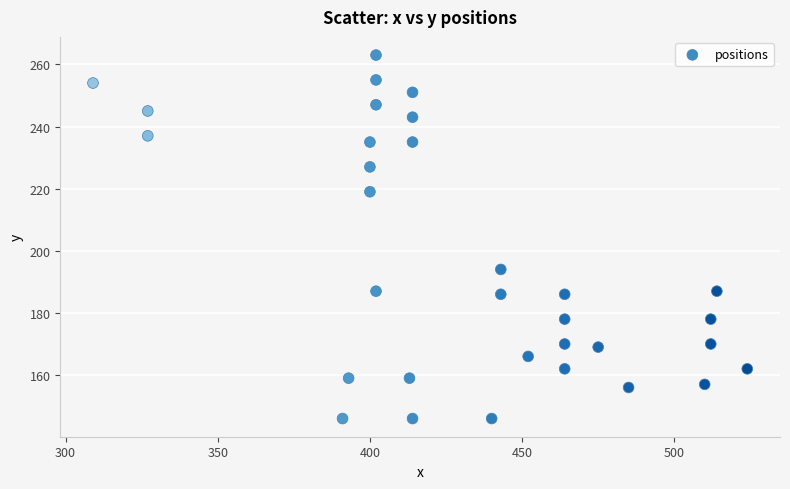

What Y value in the scatter plot is closest to 204?

194